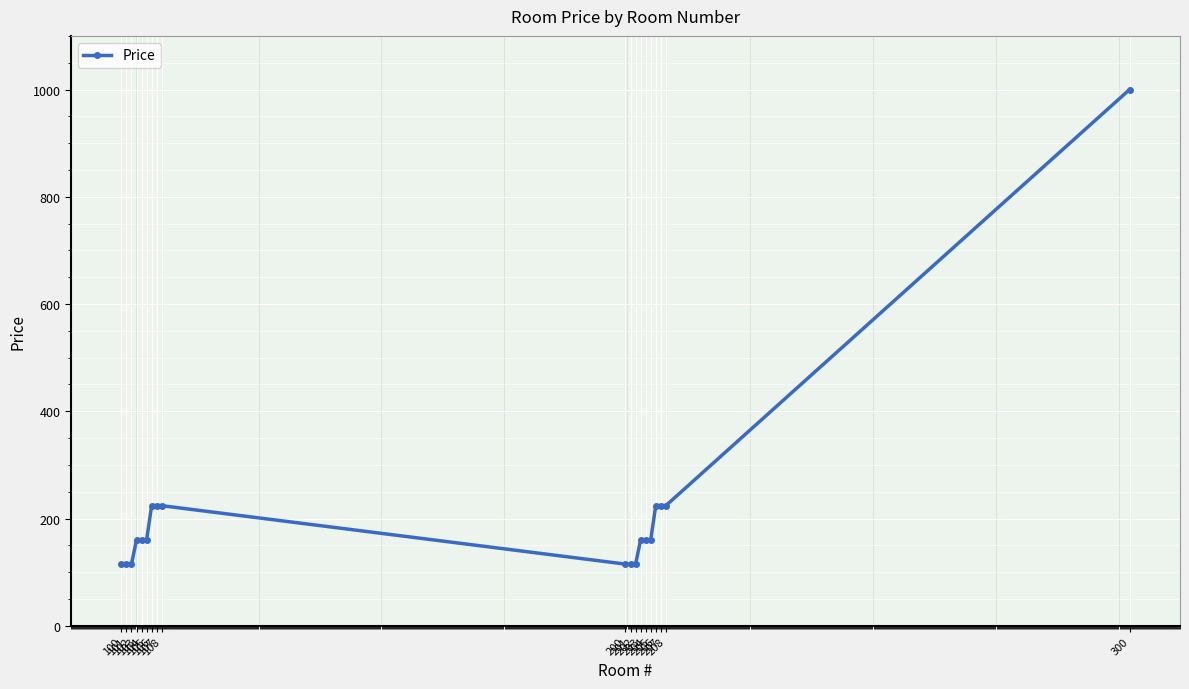

How many values are below 160?

6